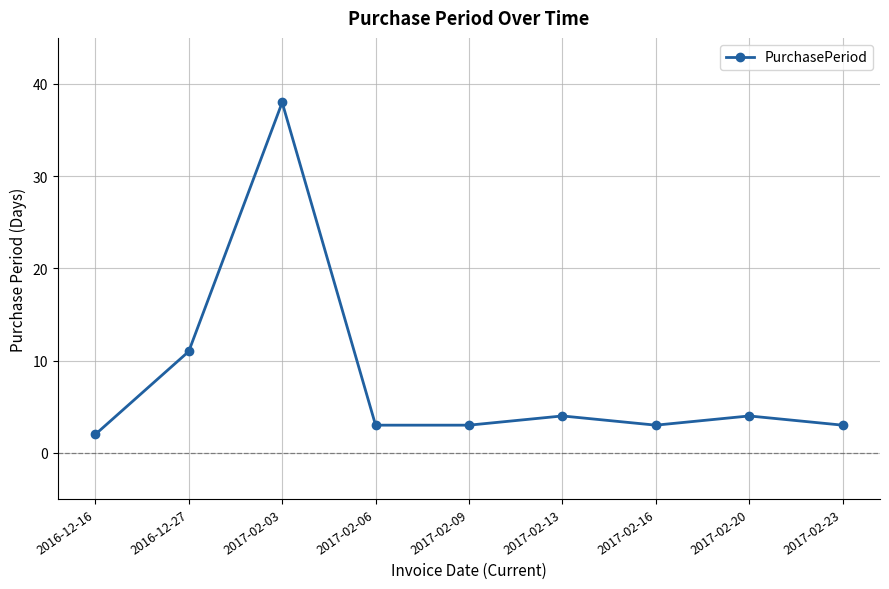

Where is the data nearest to the value 20?

2016-12-27